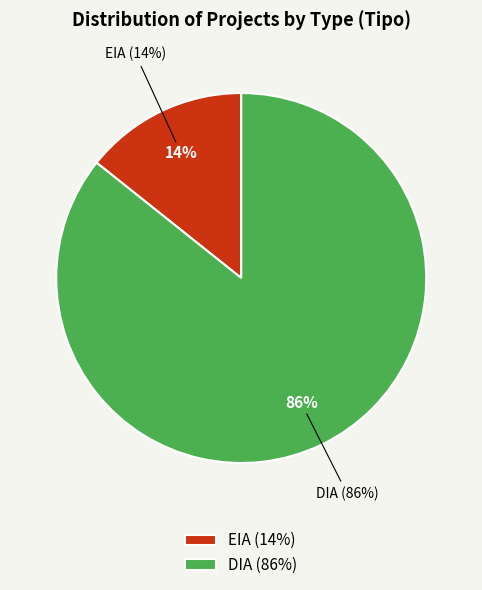

Combined, what portion of the pie is DIA and EIA?

100.0%